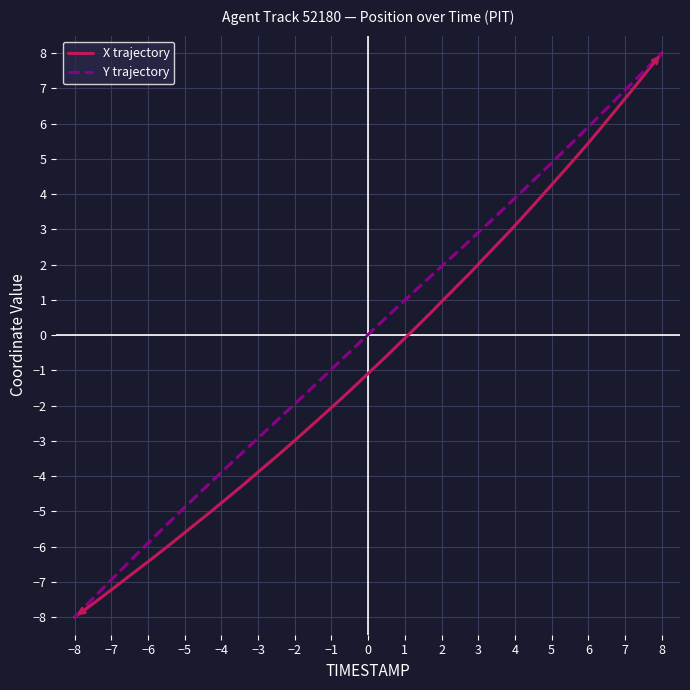

What are all the series names shown in the legend?

X trajectory, Y trajectory